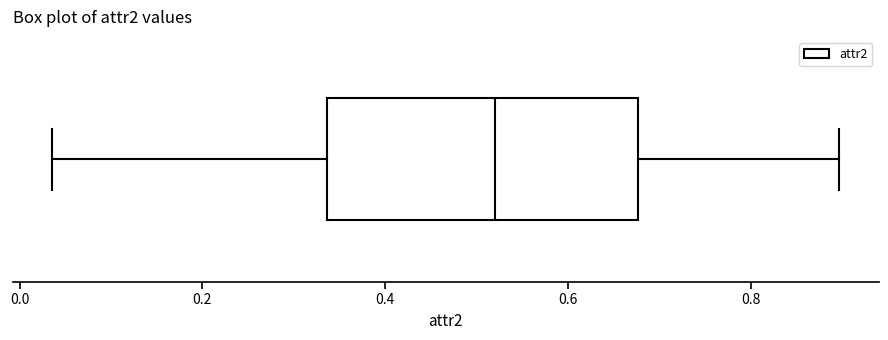

Read this box plot against the x-axis: the position of the median line, the range covered by the box, and the ends of both whiskers. The values are not printed on the chart, so give them approximately, as read against the axis.

median 0.52, box 0.34 to 0.68, whiskers 0.04 to 0.90